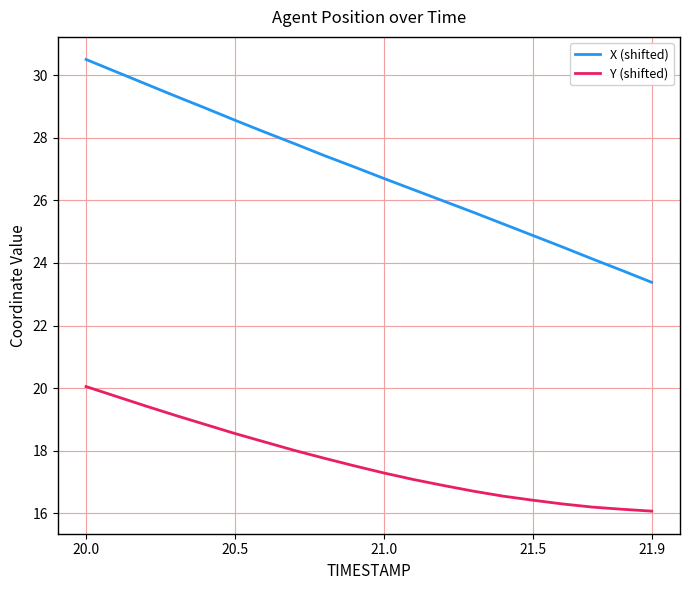

What is the sum of all Y (shifted) values?

353.0